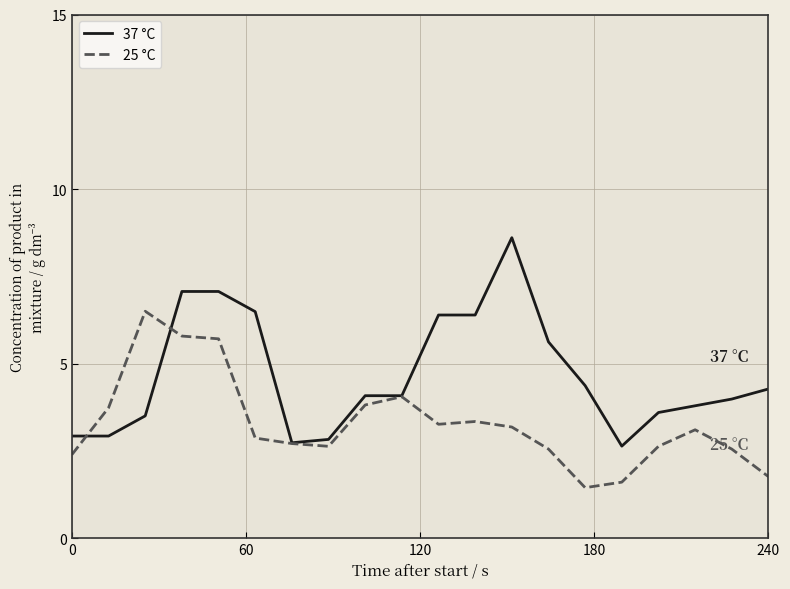

What is the smallest value displayed?

1.4